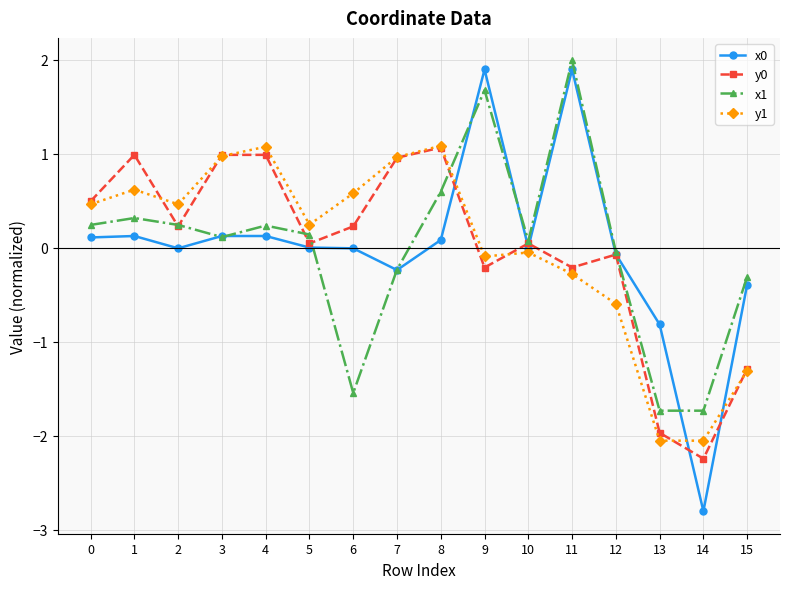

Is it true that y1 equals 1.9 at 4?

False